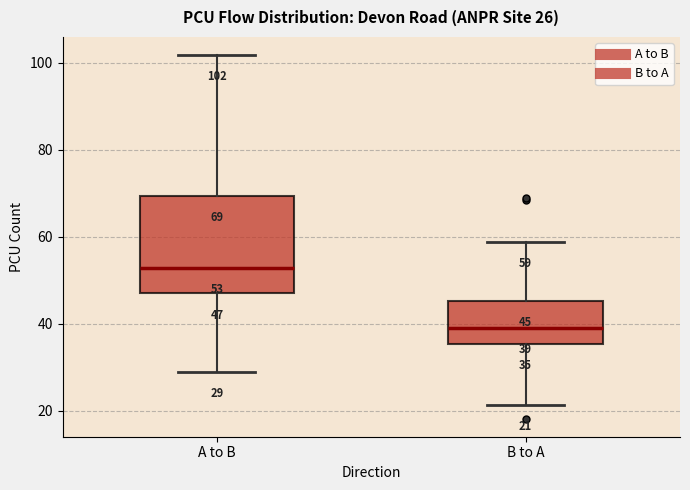

Which box is the tallest, from its lower edge to its upper edge?

A to B